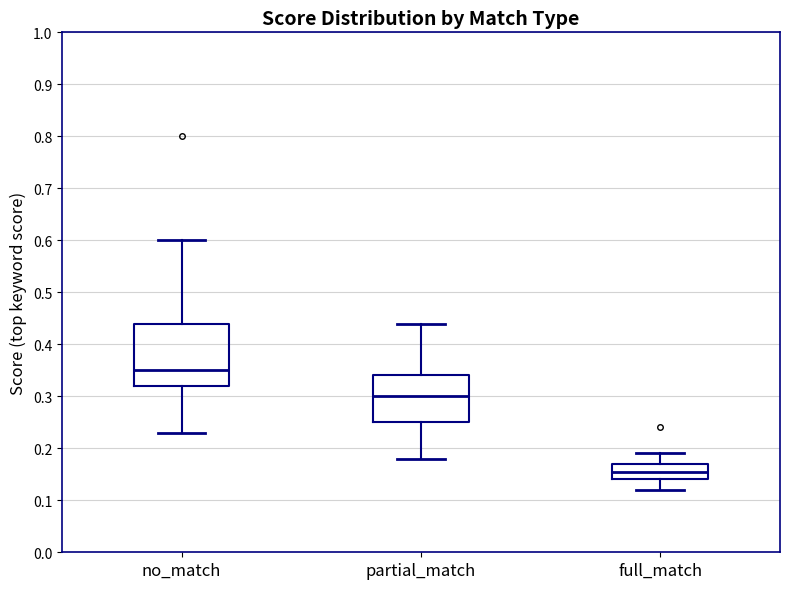

Where is the upper edge of the box for full_match on the y-axis? The values are not printed on the chart, so give them approximately, as read against the axis.

0.17